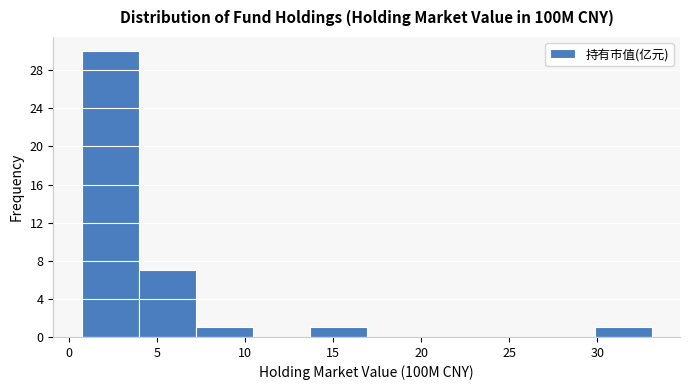

Reading left to right, transcribe this chart: for each bar, give the range it covers on the x-axis and its height. Neither the bar edges nor the heights are printed on the chart, so give them approximately, as read against the axes.

0.5 to 4.0: 30
4.0 to 7.0: 7
7.0 to 10.5: 1
10.5 to 13.5: 0
13.5 to 17.0: 1
17.0 to 20.0: 0
20.0 to 23.5: 0
23.5 to 26.5: 0
26.5 to 30.0: 0
30.0 to 33.0: 1